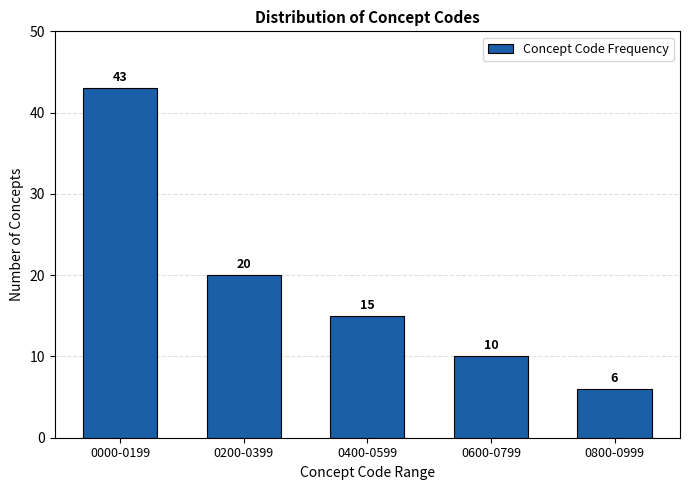

Reading left to right, transcribe all the data shown in this chart.

43	20	15	10	6